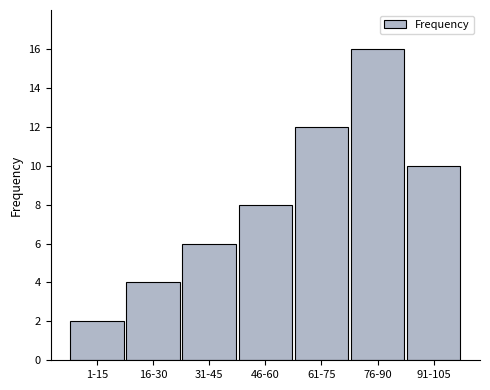

Reading left to right, list all the values displayed in this chart.

2	4	6	8	12	16	10